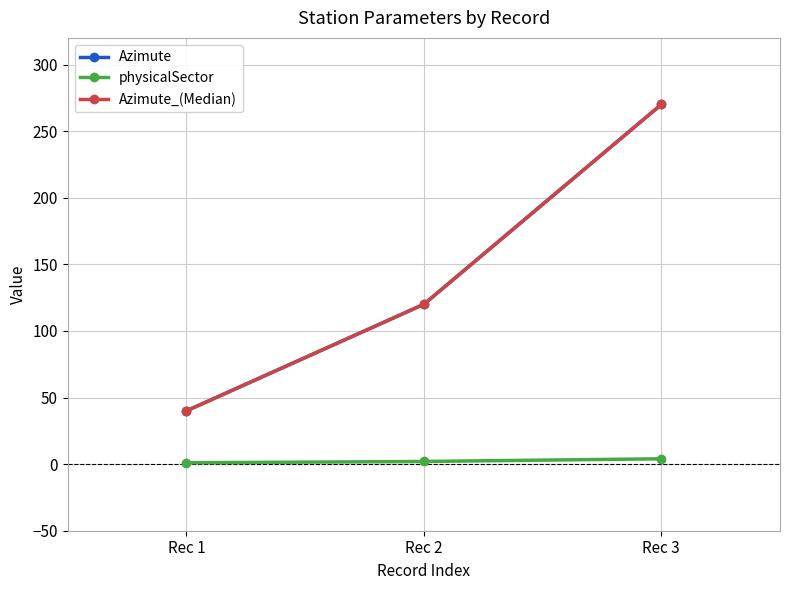

Reading left to right, transcribe all the data shown in this chart.

Azimute: Rec 1=40	Rec 2=120	Rec 3=270
physicalSector: Rec 1=1	Rec 2=2	Rec 3=4
Azimute_(Median): Rec 1=40	Rec 2=120	Rec 3=270